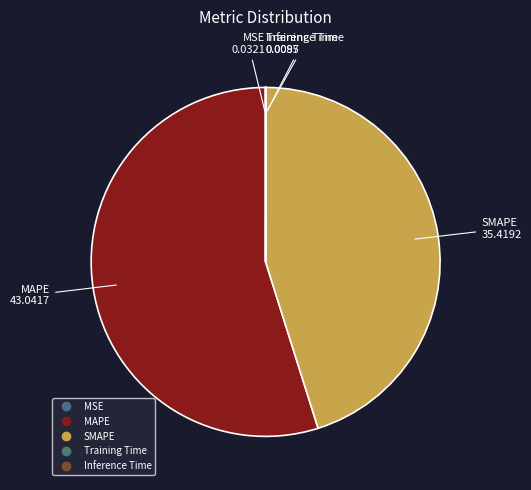

The MAPE slice represents 67% of the pie. True or false?

False